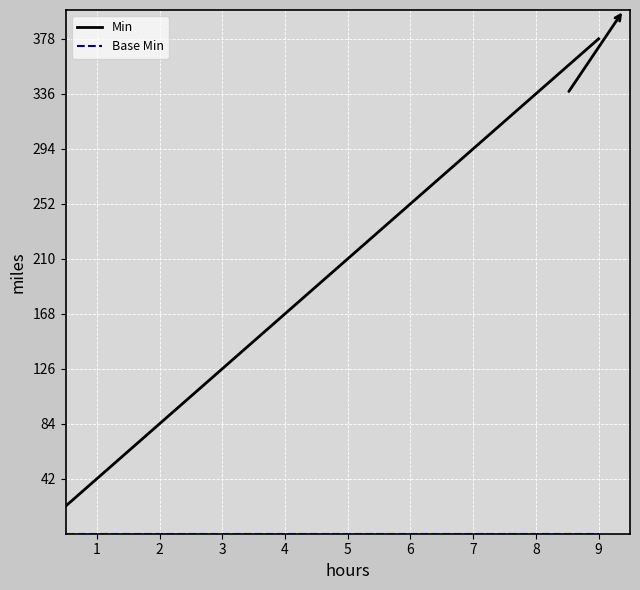

Which series has the largest total across all categories?

Min